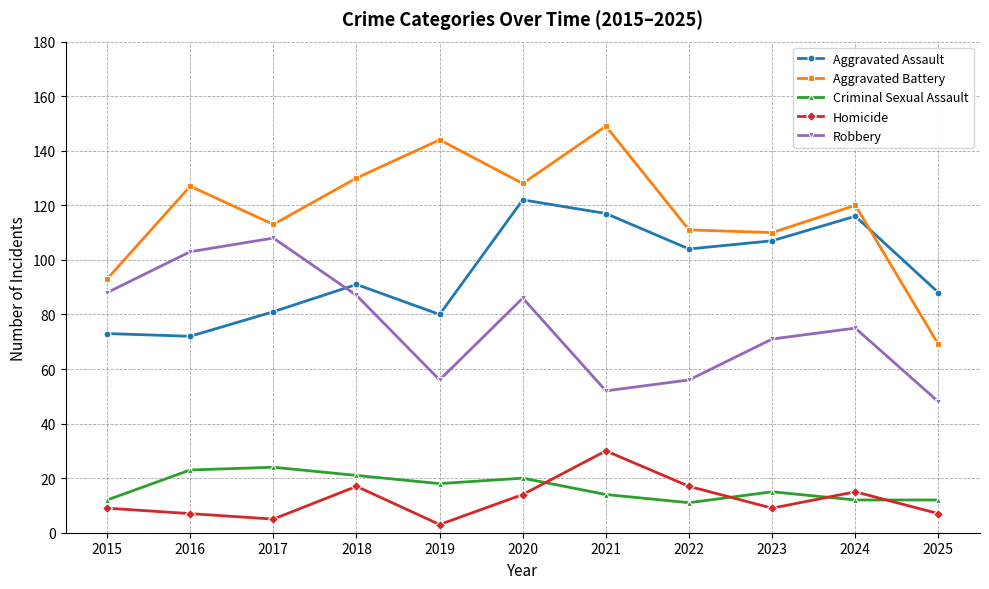

Rank the series at 2021 from lowest to highest value.

Criminal Sexual Assault, Homicide, Robbery, Aggravated Assault, Aggravated Battery